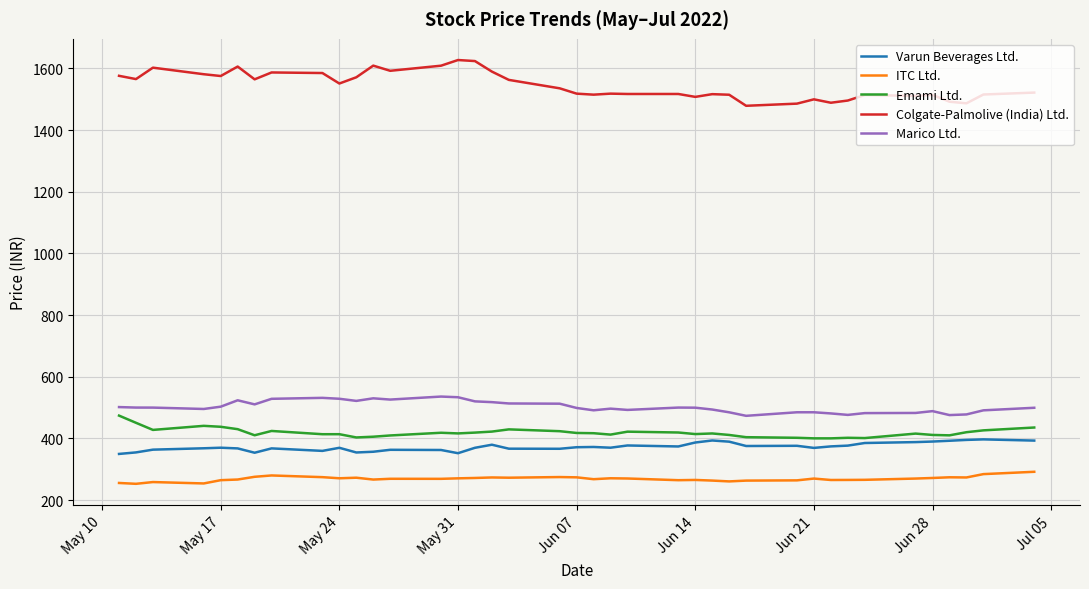

Which series has the largest total across all categories?

Colgate-Palmolive (India) Ltd.